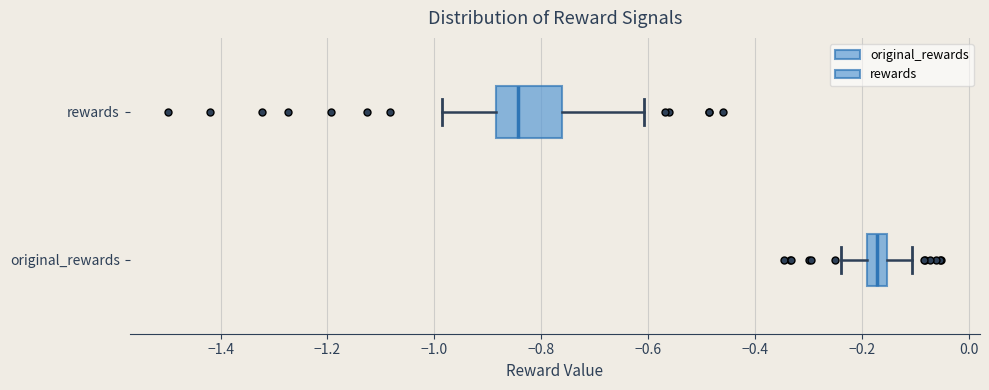

Which box has the furthest to the left median line?

rewards